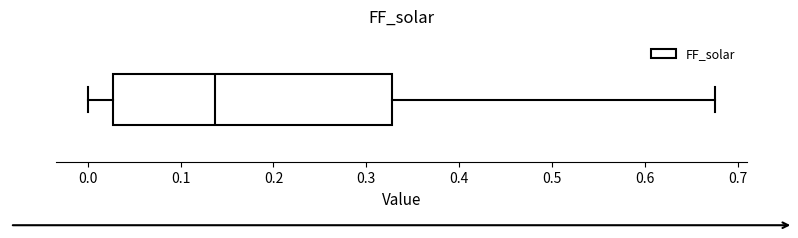

Transcribe this box plot: give where the median line is, the range the box spans, and where the two whiskers end, as read against the x-axis. The values are not printed on the chart, so give them approximately, as read against the axis.

median 0.14, box 0.03 to 0.33, whiskers 0.00 to 0.68